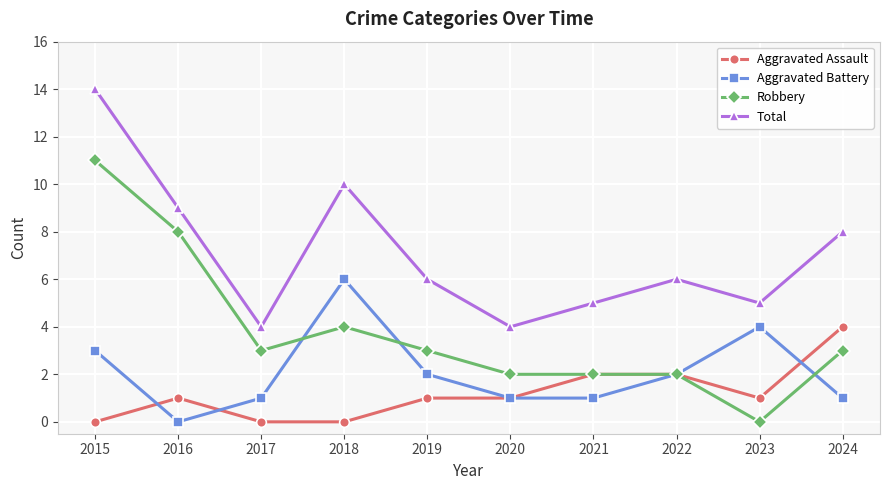

Count the Aggravated Assault values in the range 0 to 2.

9